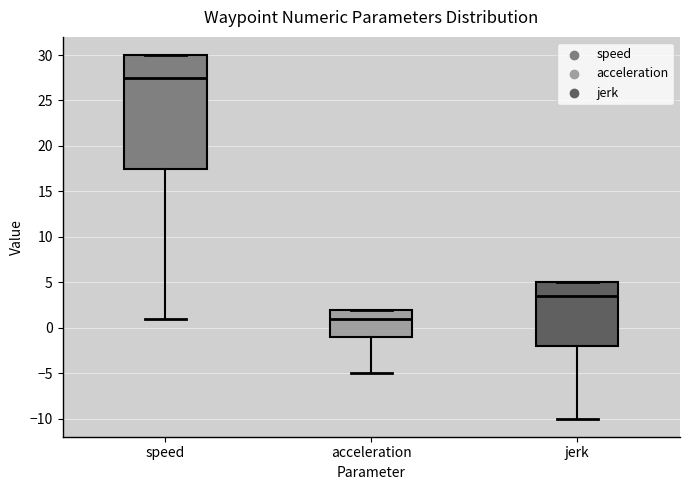

Reading left to right, read every box against the y-axis: the position of its median line, the range the box covers, and the ends of its whiskers. The values are not printed on the chart, so give them approximately, as read against the axis.

speed: median 27.5, box 17.5 to 30.0, whiskers 1.0 to 30.0
acceleration: median 1.0, box -1.0 to 2.0, whiskers -5.0 to 2.0
jerk: median 3.5, box -2.0 to 5.0, whiskers -10.0 to 5.0